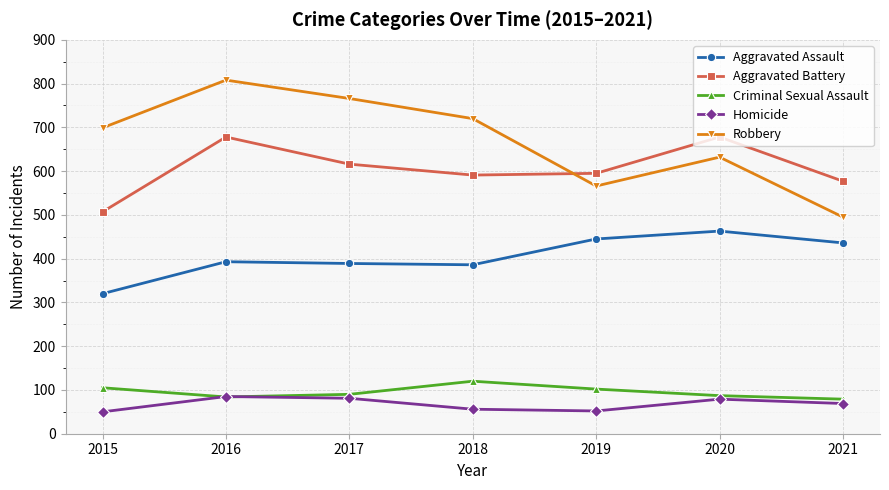

Is the value of Criminal Sexual Assault at 2015 greater than the value of Aggravated Assault at 2017?

No